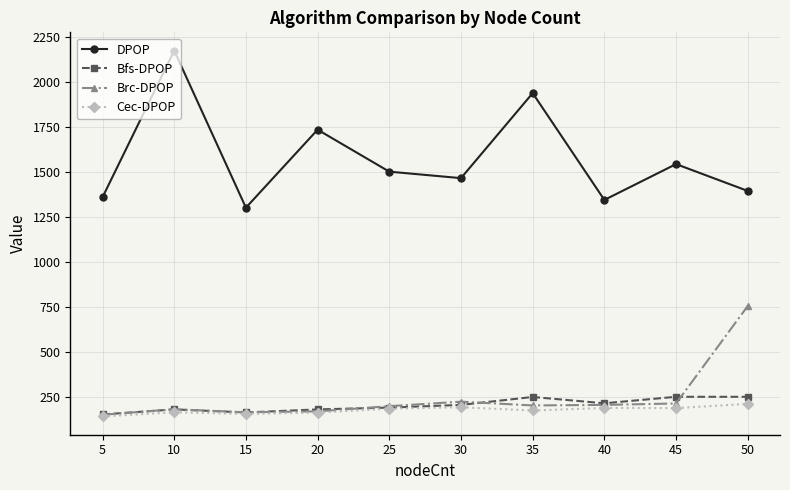

Which series has the largest total across all categories?

DPOP